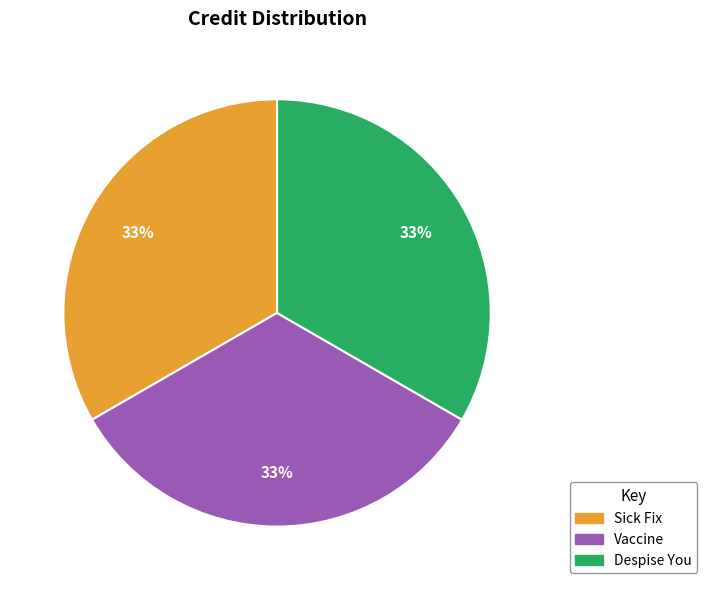

True or false: Sick Fix accounts for 33% of the total.

True